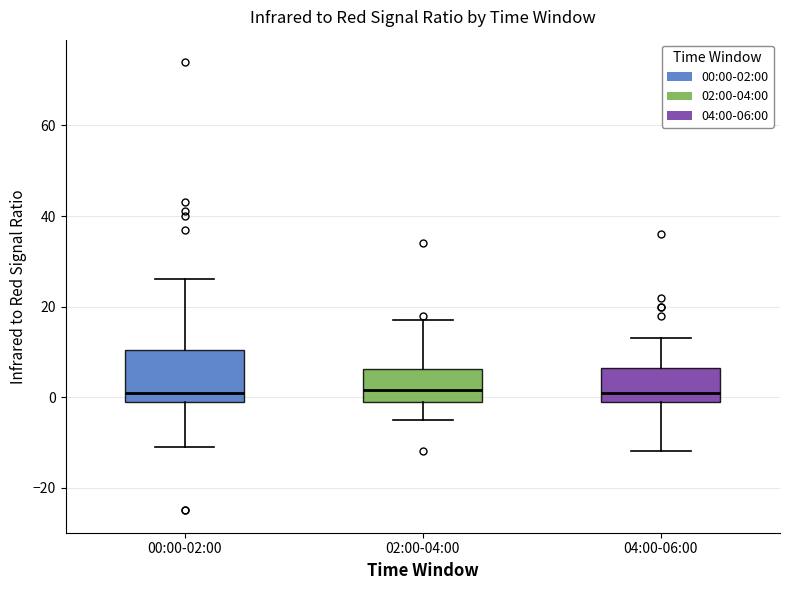

Where does the upper whisker of the box for 04:00-06:00 end on the y-axis? The values are not printed on the chart, so give them approximately, as read against the axis.

14